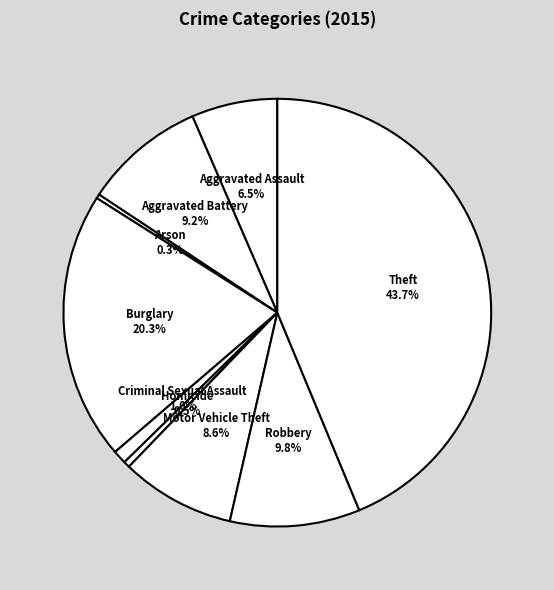

What is the largest slice in the pie chart?

Theft